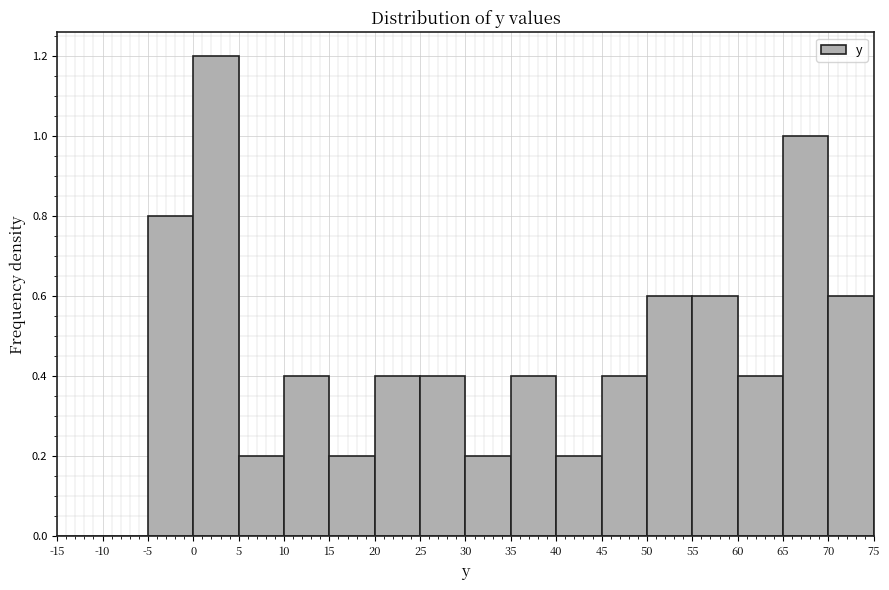

What is the height of the bar covering -5 to 0 on the x-axis? The values are not printed on the chart, so give them approximately, as read against the axis.

0.8